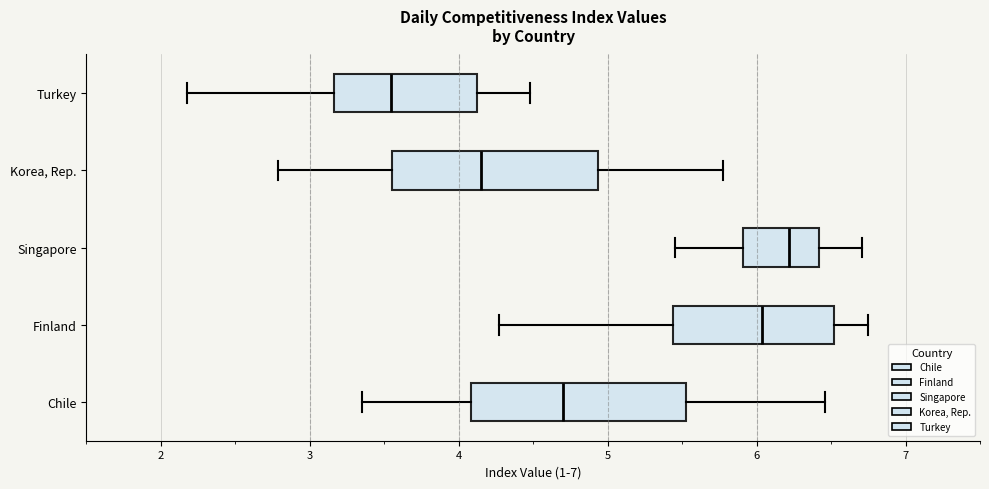

Which box's median line is the furthest to the right?

Singapore